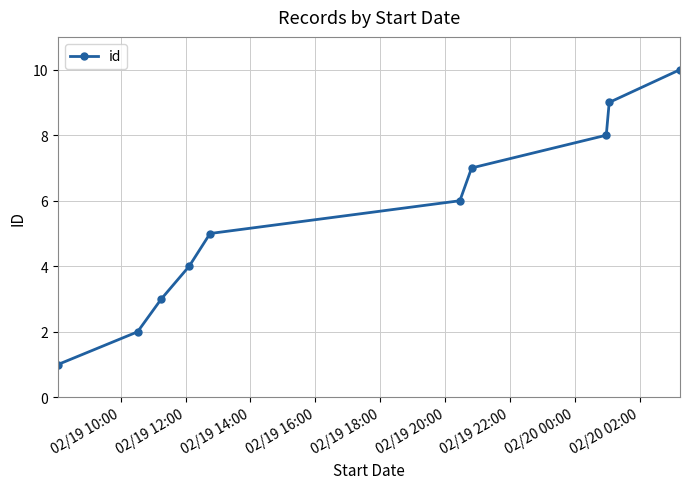

True or false: the data has more than 2 interior local peaks.

False